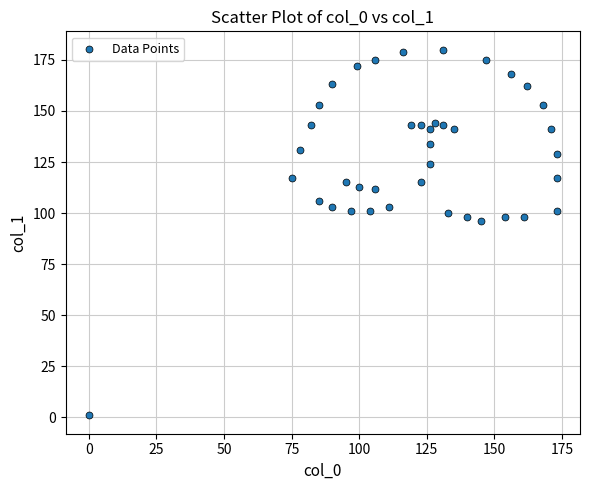

What Y value in the scatter plot is closest to 90?

96